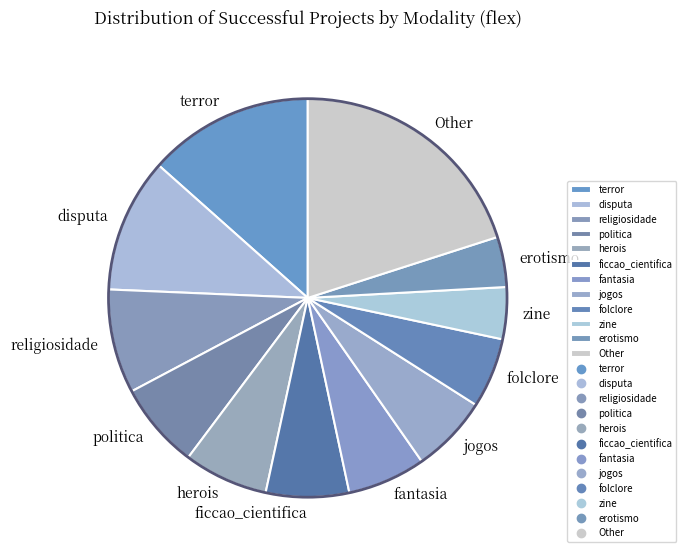

Which slice is the largest?

Other